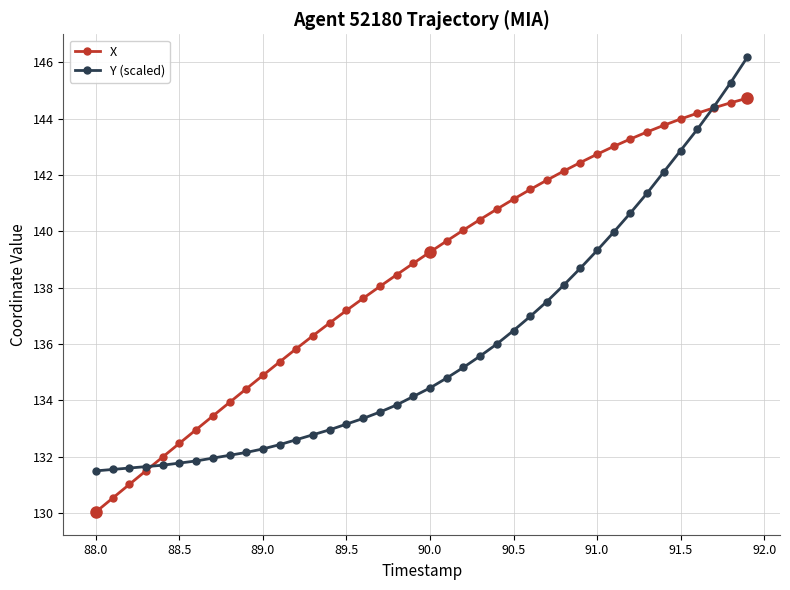

List the series in order of their peak value, highest first.

Y (scaled), X